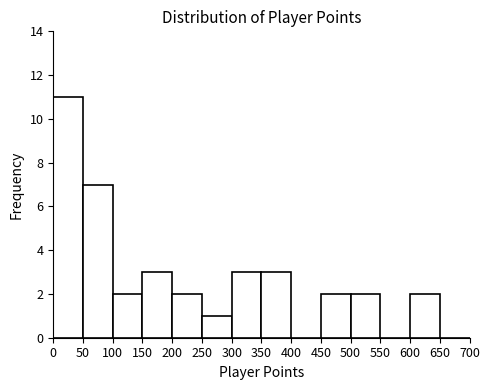

Reading left to right, transcribe this chart: for each bar, give the range it covers on the x-axis and its height. The values are not printed on the chart, so give them approximately, as read against the axis.

0 to 50: 11
50 to 100: 7
100 to 150: 2
150 to 200: 3
200 to 250: 2
250 to 300: 1
300 to 350: 3
350 to 400: 3
400 to 450: 0
450 to 500: 2
500 to 550: 2
550 to 600: 0
600 to 650: 2
650 to 700: 0